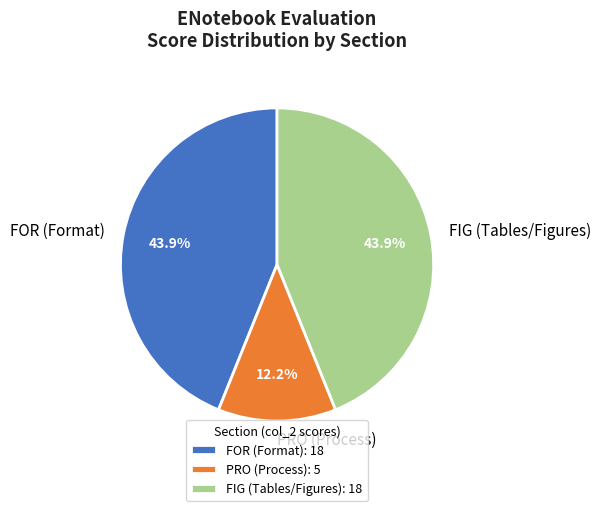

Does FOR (Format) account for over 50% of the chart?

No